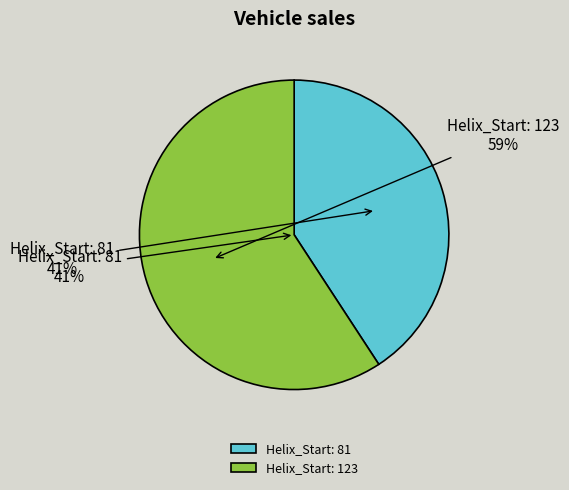

To the nearest percent, what is the average slice percentage?

50%